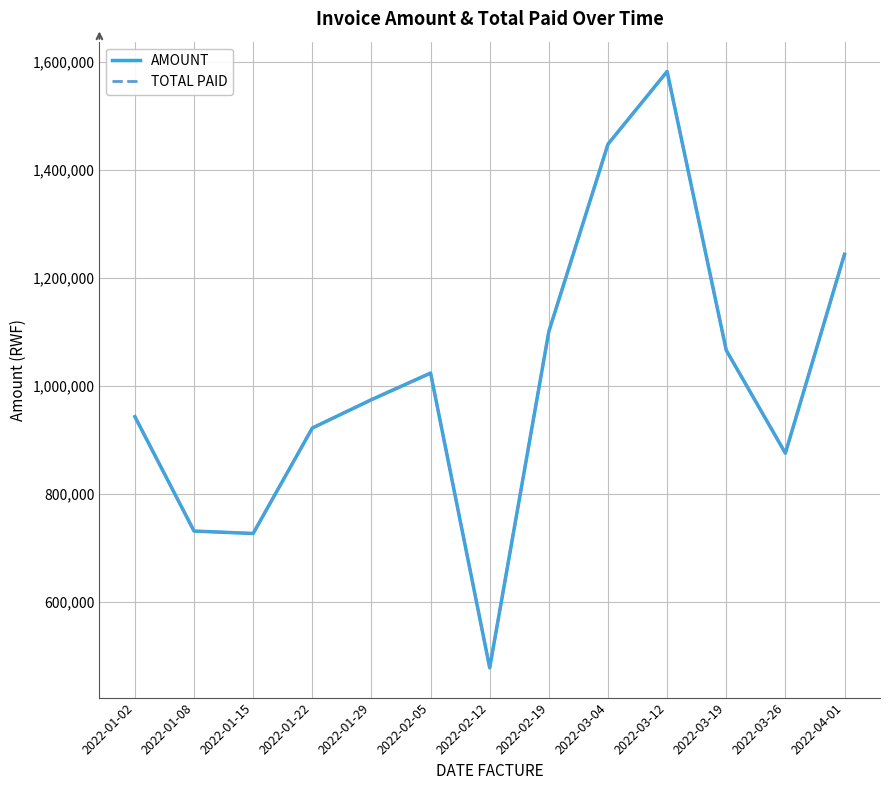

Reading right to left, list all the values displayed in this chart.

AMOUNT: 1243500	875040	1065680	1581930	1447360	1100450	477570	1023390	974120	921600	726320	730780	942700
TOTAL PAID: 1243500	875040	1065680	1581930	1447360	1100450	477570	1023390	974120	921600	726320	730780	942700